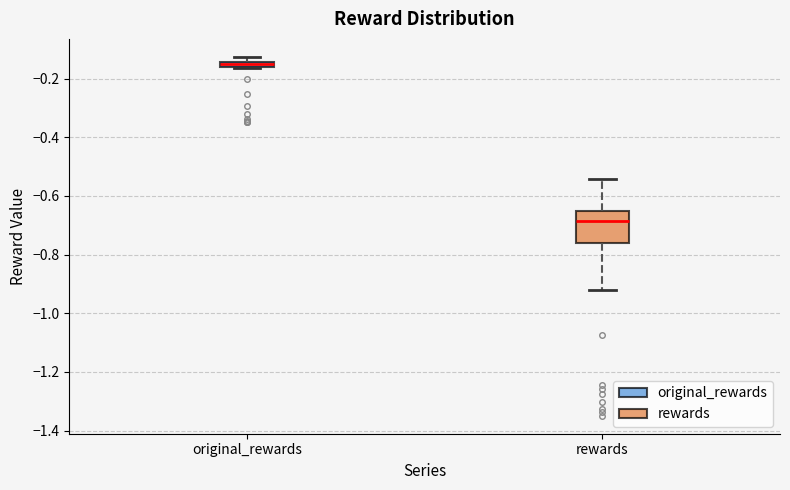

Where does the lower whisker of the box for rewards end on the y-axis? The values are not printed on the chart, so give them approximately, as read against the axis.

-0.92